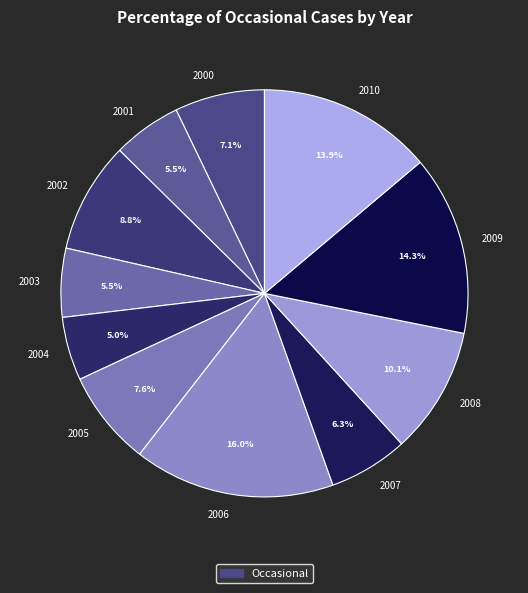

Is 2004 the majority of the pie?

No